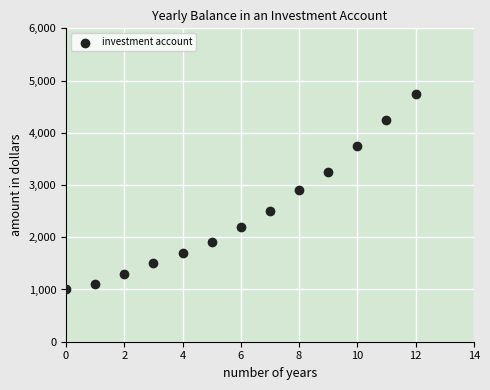

What is the range of Y values (max minus min)?

3750